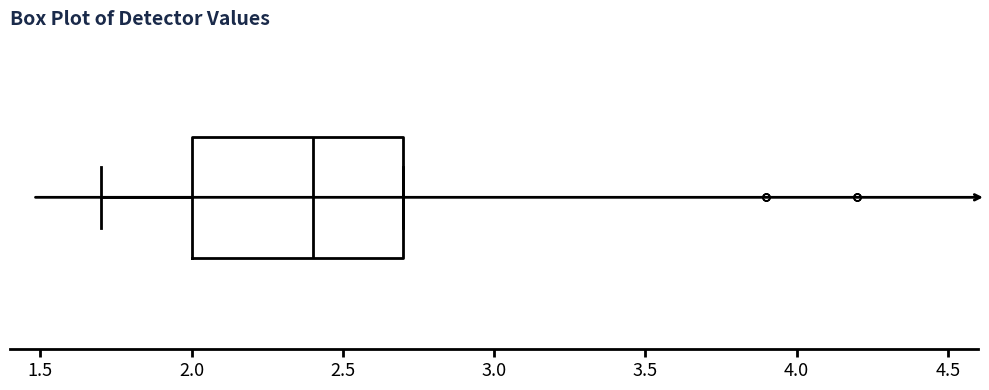

Read this box plot against the x-axis: the position of the median line, the range covered by the box, and the ends of both whiskers. The values are not printed on the chart, so give them approximately, as read against the axis.

median 2.4, box 2.0 to 2.7, whiskers 1.7 to 2.7